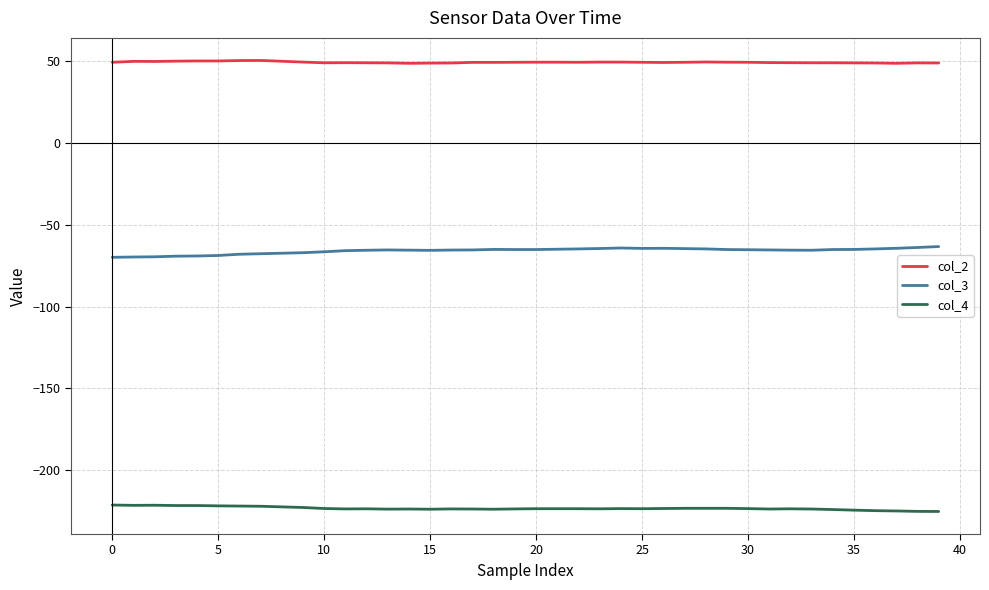

List the series in order of their overall mean, highest first.

col_2, col_3, col_4